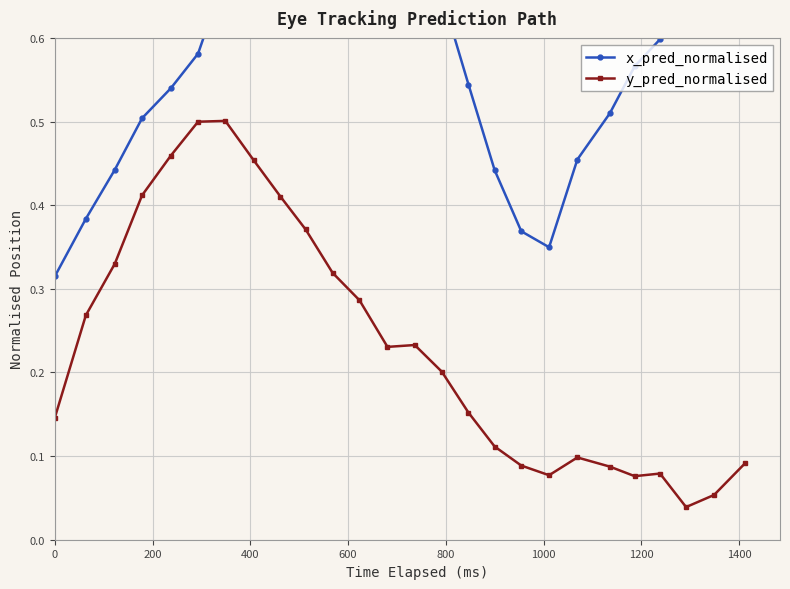

What is the lowest value of the x_pred_normalised series?

0.3